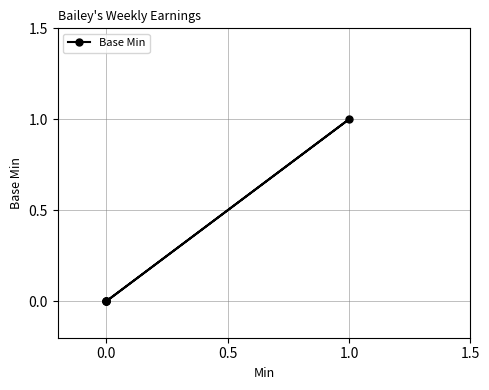

Is this an area chart (filled region under the line)?

No